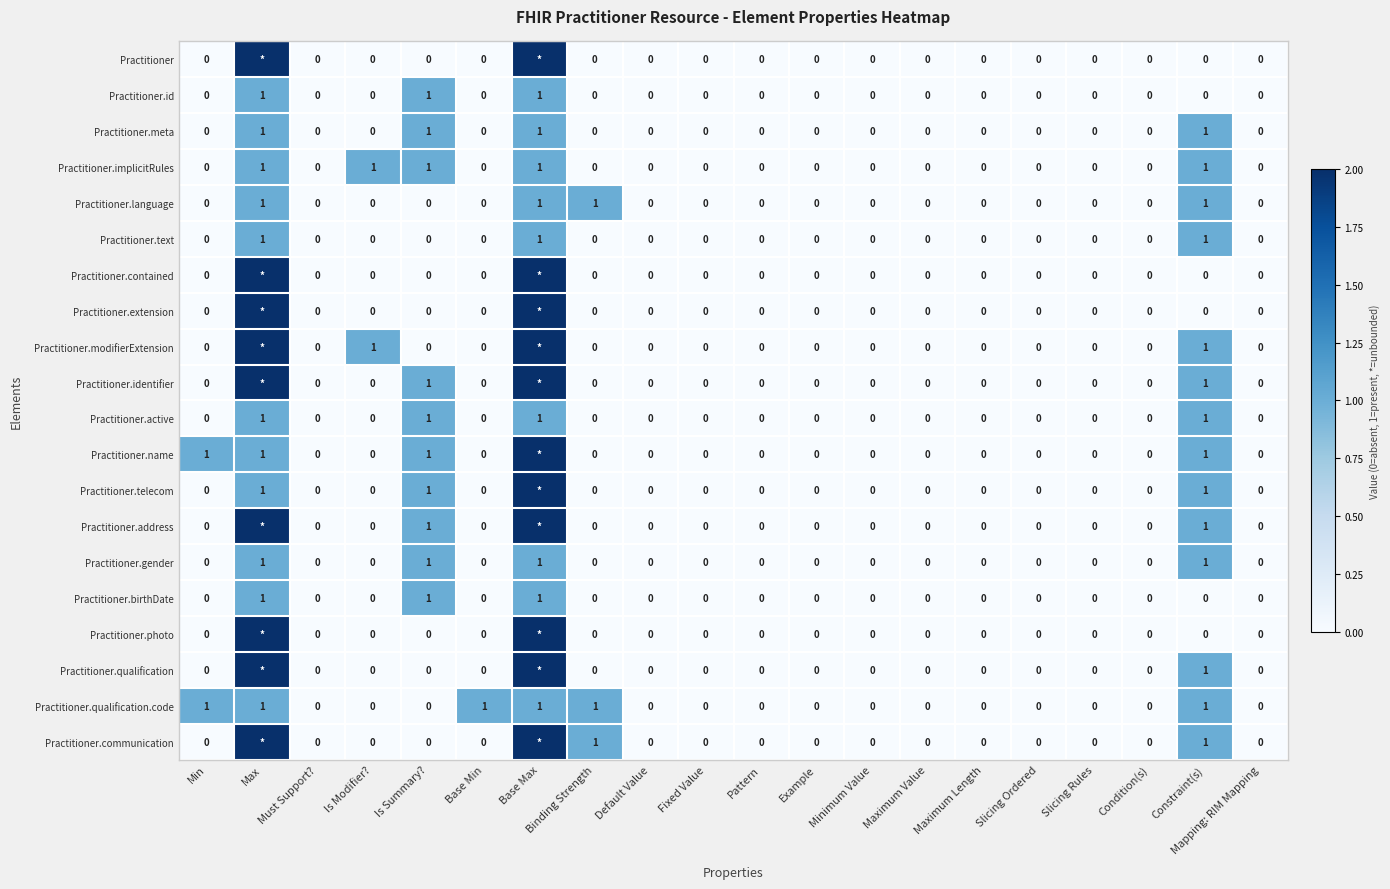

Is it true that Practitioner.language equals 0 at Mapping: RIM Mapping?

True